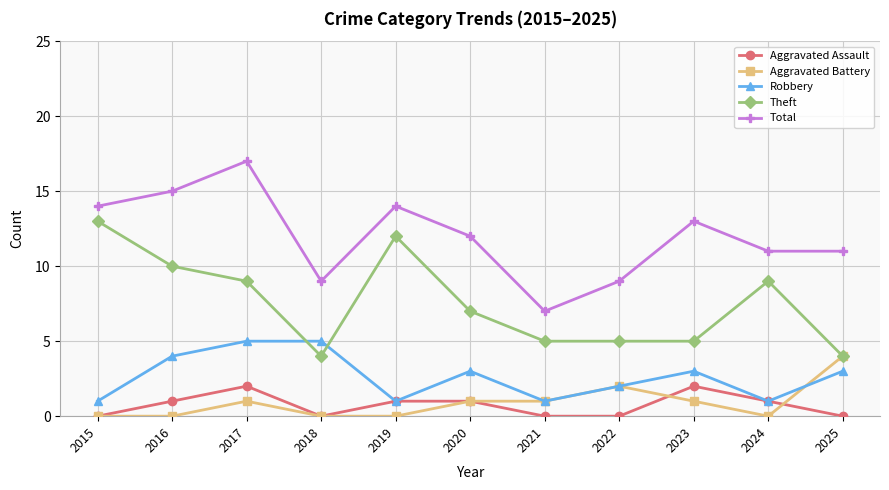

What is the total value across all series at 2025?

22